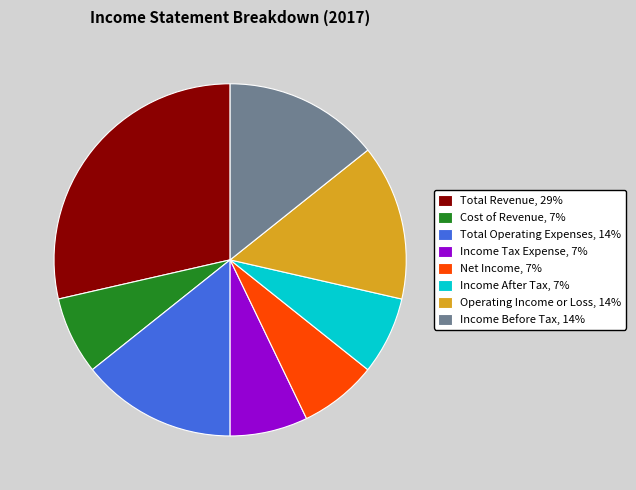

Which has a higher value, Net Income or Income Before Tax?

Income Before Tax